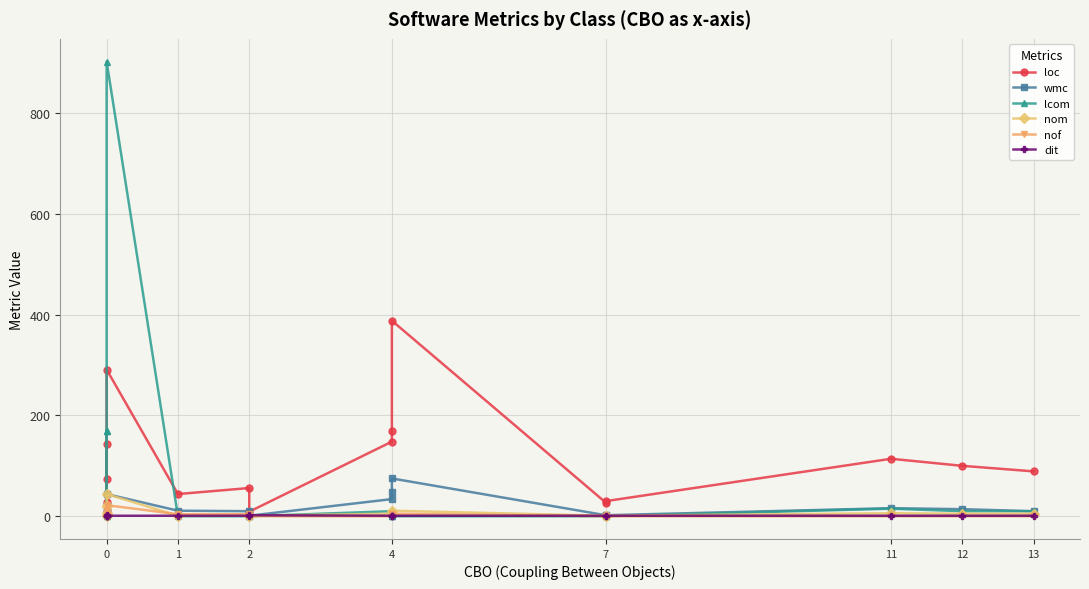

How many interior local valleys does the lcom series have?

1